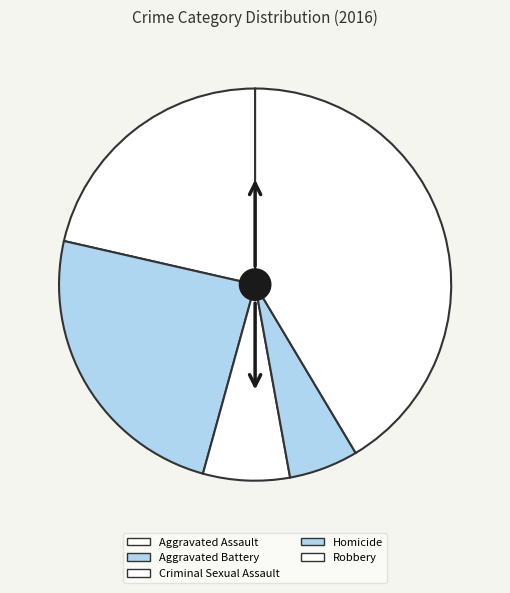

Is the sum of Aggravated Assault and Criminal Sexual Assault greater than half?

No